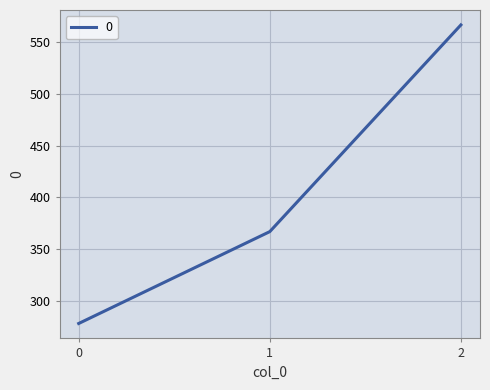

Is it true that the value at 1 is 153.6?

False